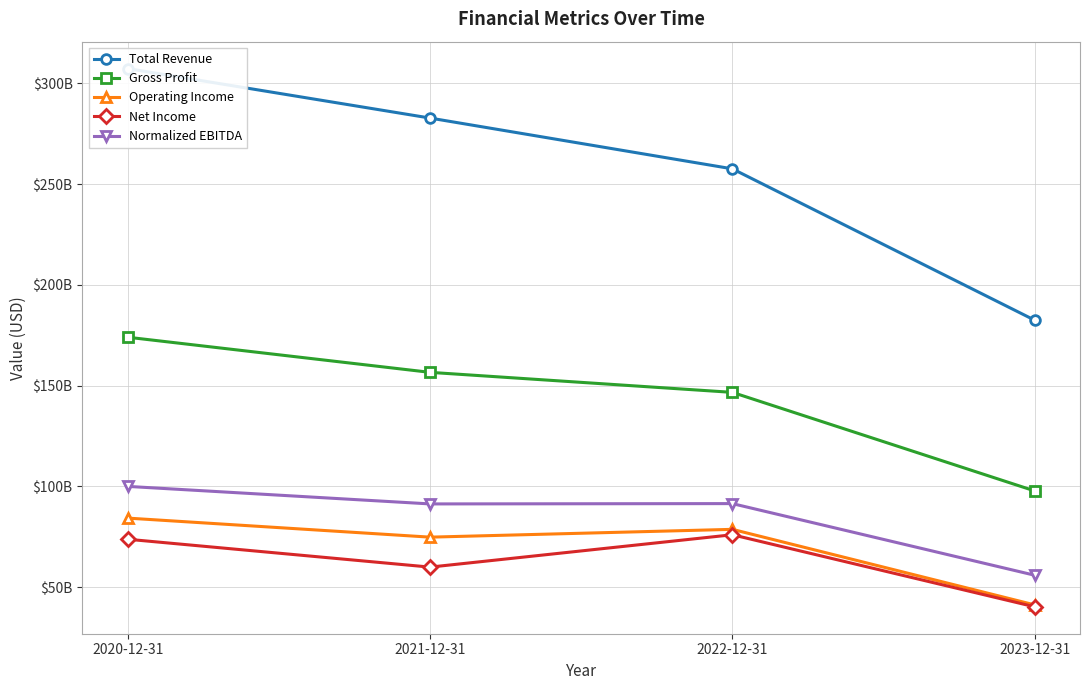

What are all the series names shown in the legend?

Total Revenue, Gross Profit, Operating Income, Net Income, Normalized EBITDA